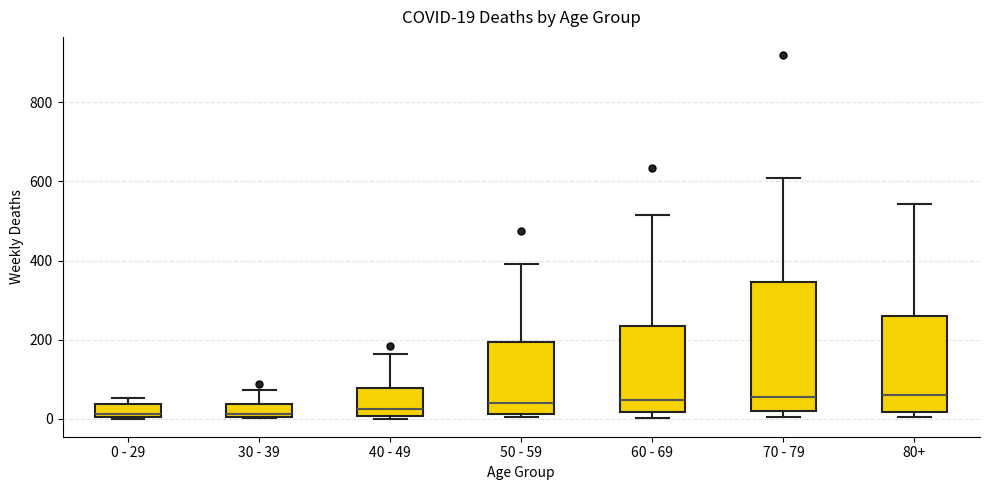

Which box is the tallest, from its lower edge to its upper edge?

70 - 79